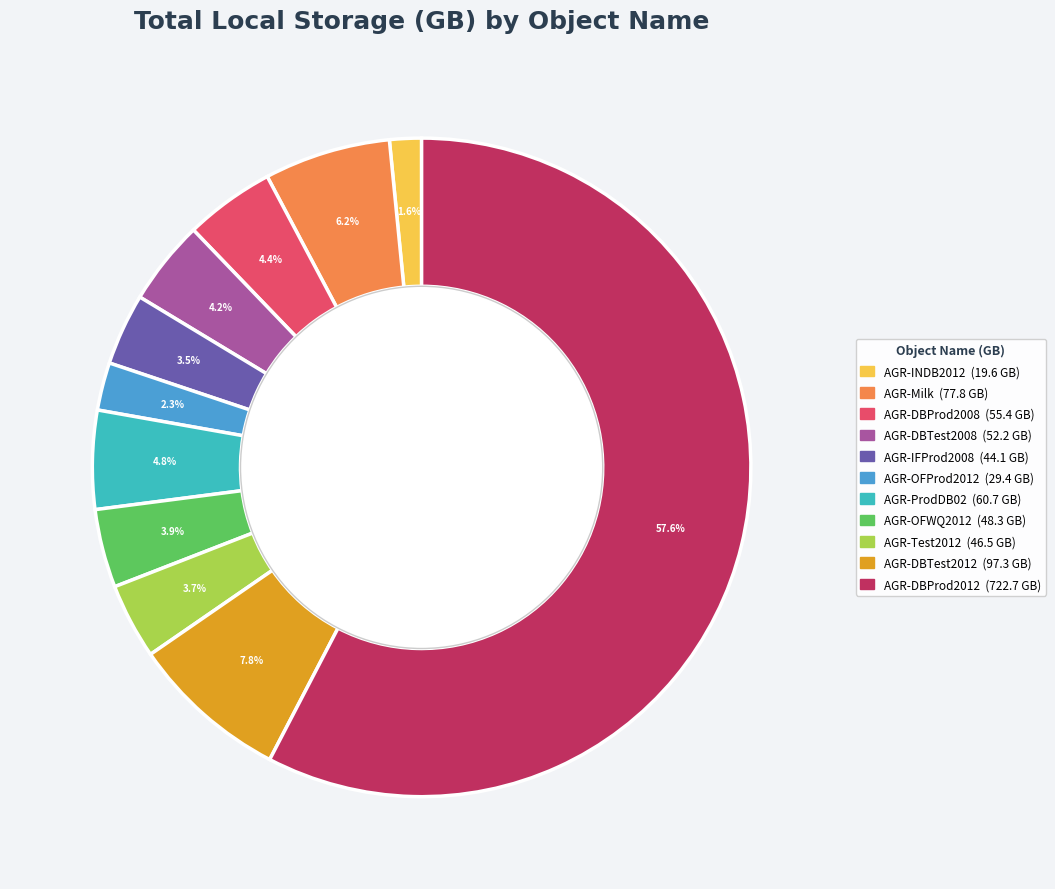

What percentage do AGR-DBTest2008 and AGR-DBProd2008 together represent?

8.6%